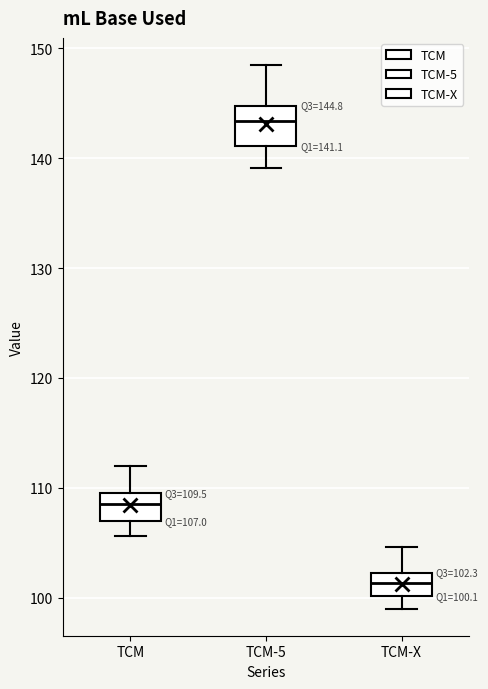

Which box has the highest median line?

TCM-5